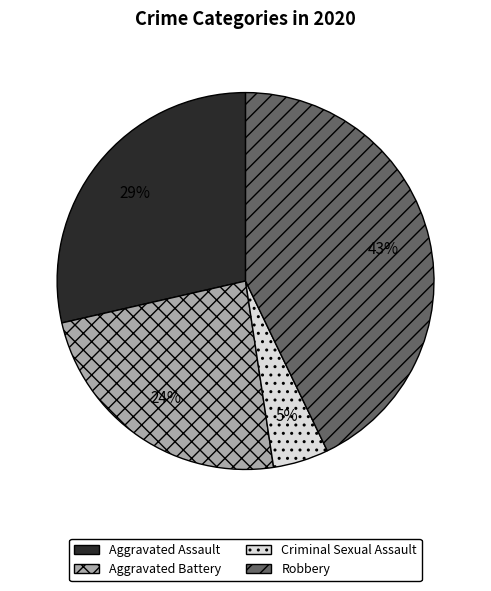

Count the number of slices in the pie.

4